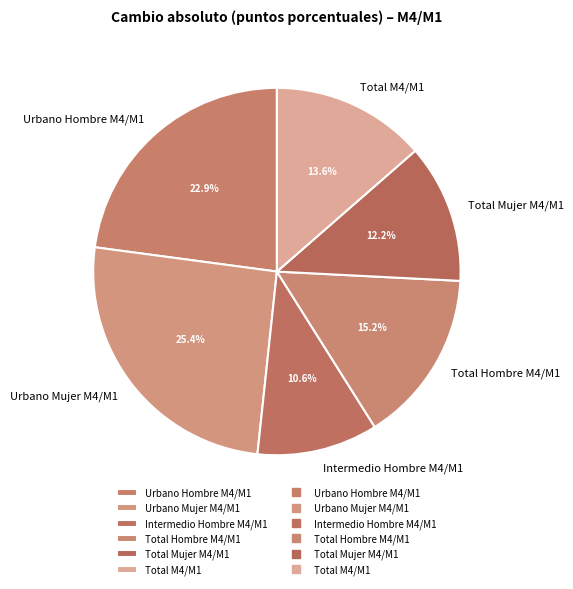

How much of the chart is everything except Total M4/M1?

86.4%